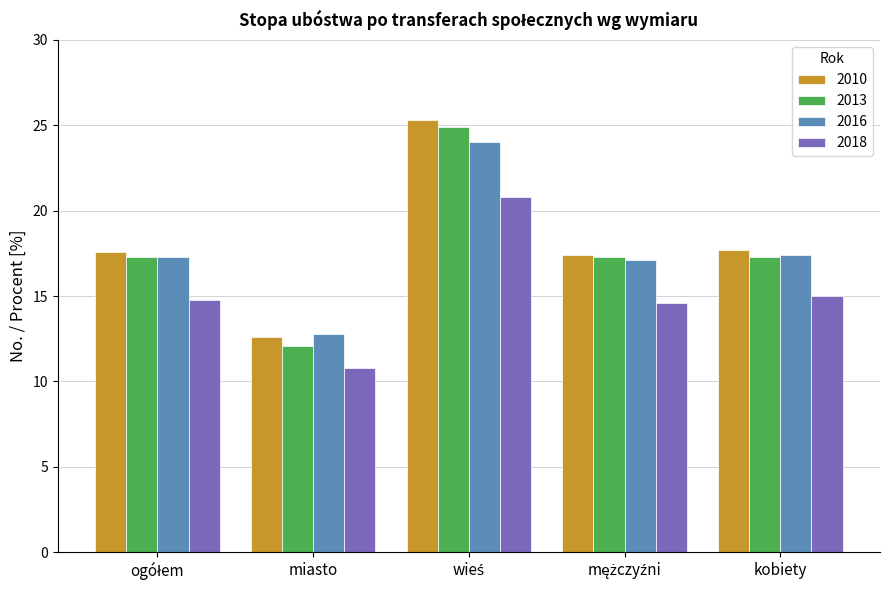

What is the greatest value displayed?

25.3